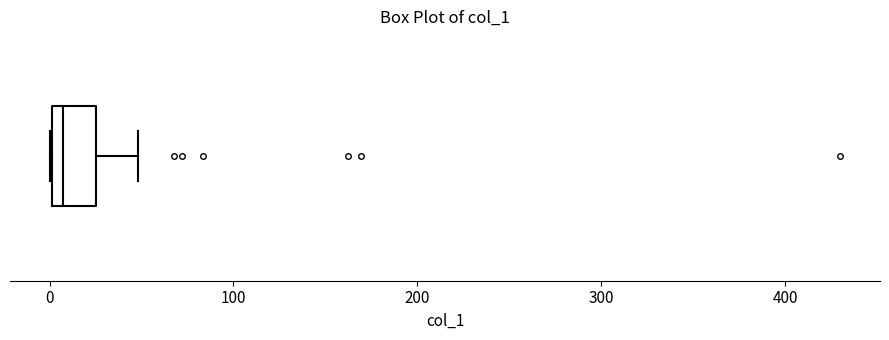

Where is the right edge of the box on the x-axis? The values are not printed on the chart, so give them approximately, as read against the axis.

30